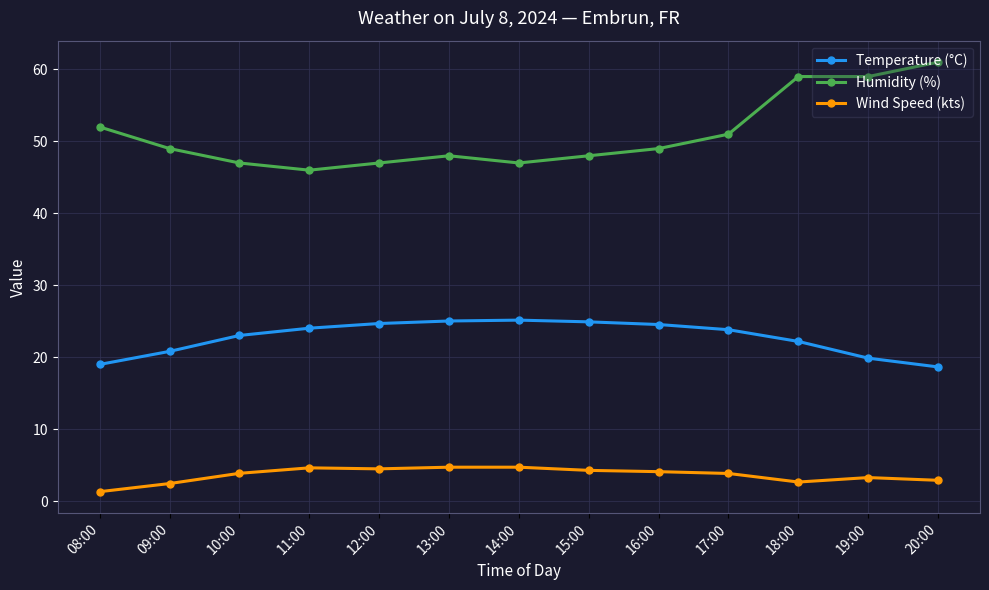

The value of Humidity (%) at 11:00 is 46.0. True or false?

True